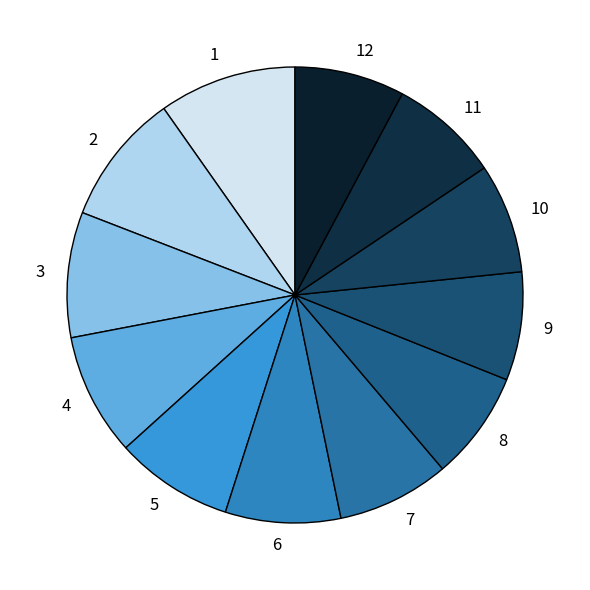

What is the ratio of the value at 3 to the value at 11?

1.1